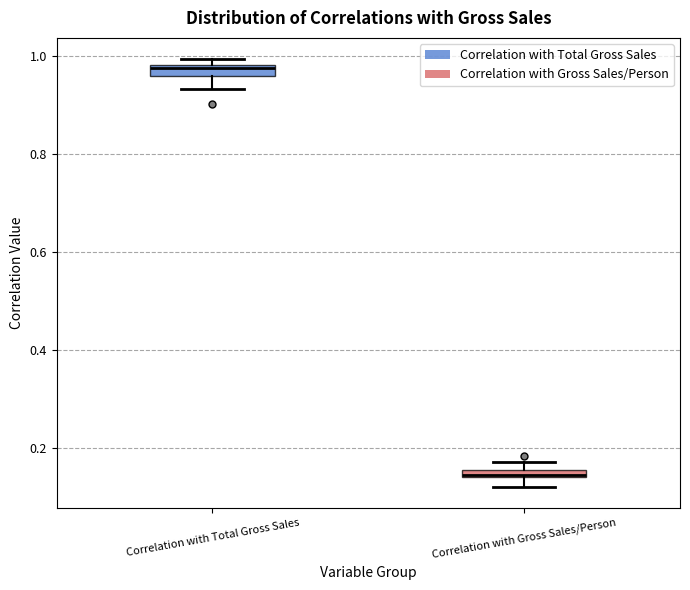

Which box has the highest median line?

Correlation with Total Gross Sales